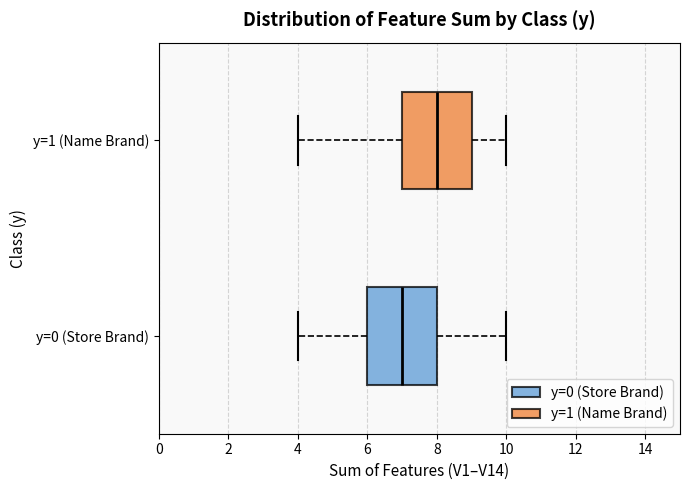

Reading bottom to top, transcribe this box plot: for each box, give where its median line is, the range the box spans, and where its two whiskers end, as read against the x-axis. The values are not printed on the chart, so give them approximately, as read against the axis.

y=0 (Store Brand): median 7, box 6 to 8, whiskers 4 to 10
y=1 (Name Brand): median 8, box 7 to 9, whiskers 4 to 10